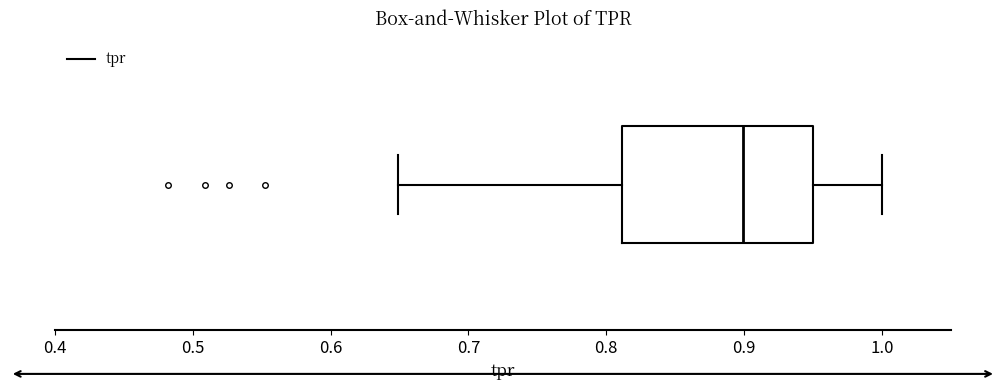

Transcribe this box plot: give where the median line is, the range the box spans, and where the two whiskers end, as read against the x-axis. The values are not printed on the chart, so give them approximately, as read against the axis.

median 0.90, box 0.81 to 0.95, whiskers 0.65 to 1.00